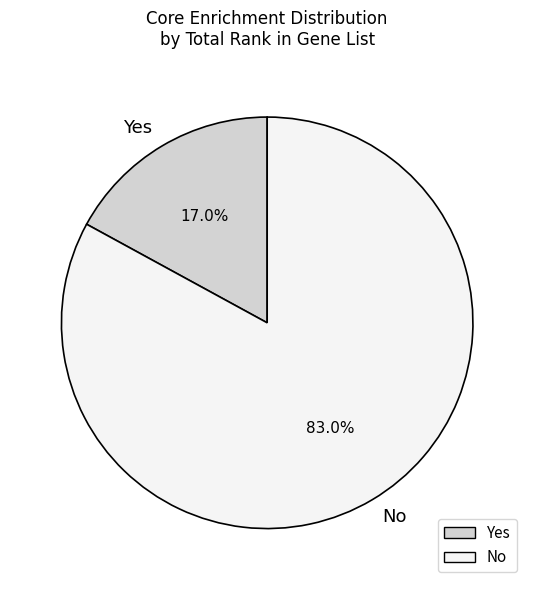

Between Yes and No, which is larger?

No